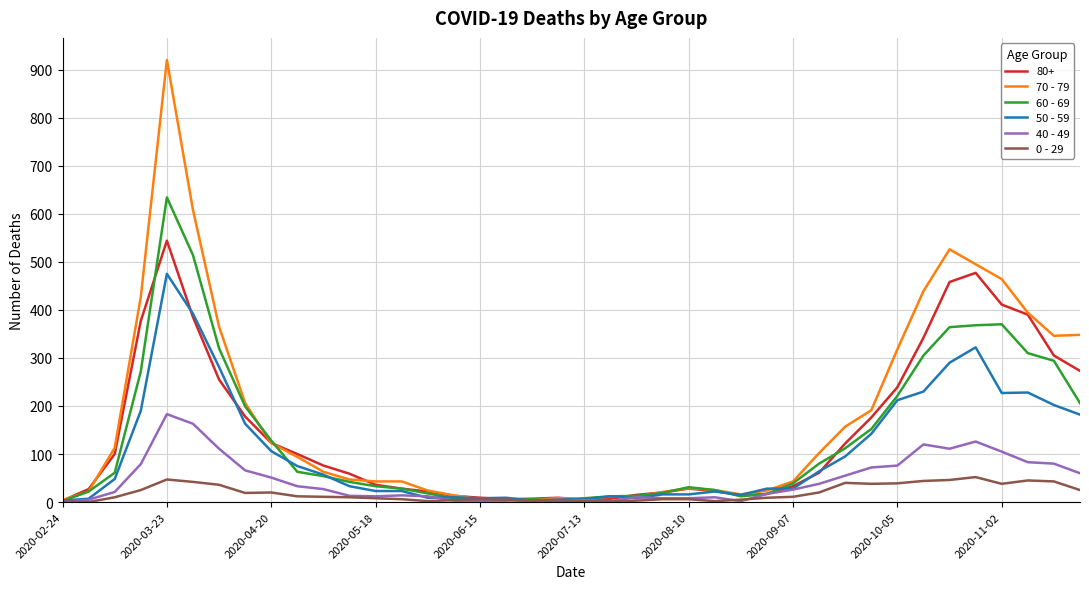

Which series has the widest spread of values?

70 - 79